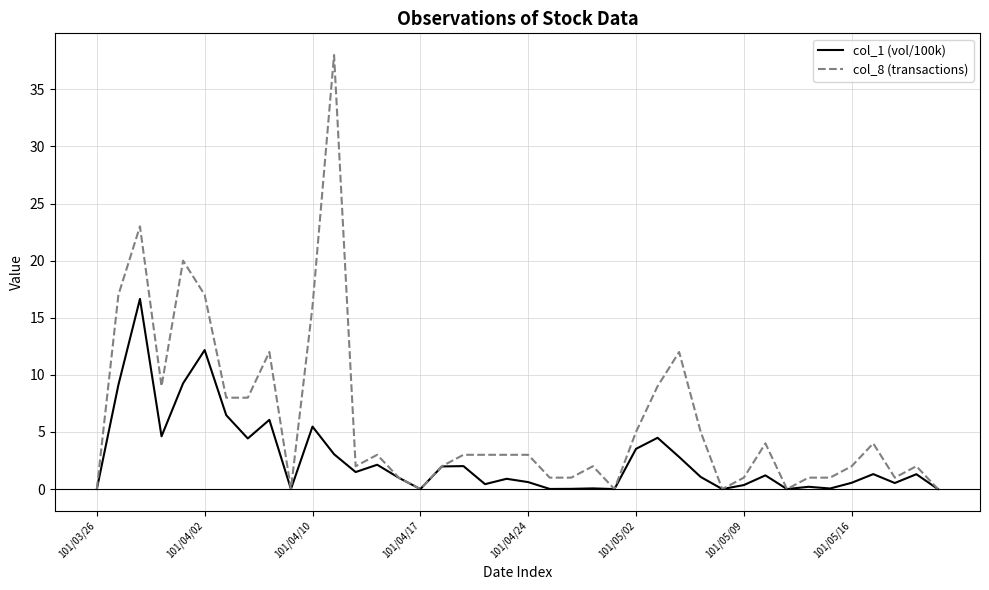

Which series has the largest range (max minus min)?

col_8 (transactions)